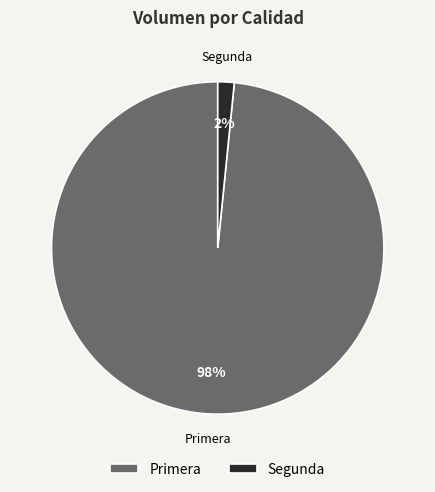

Is the sum of Primera and Segunda greater than half?

Yes